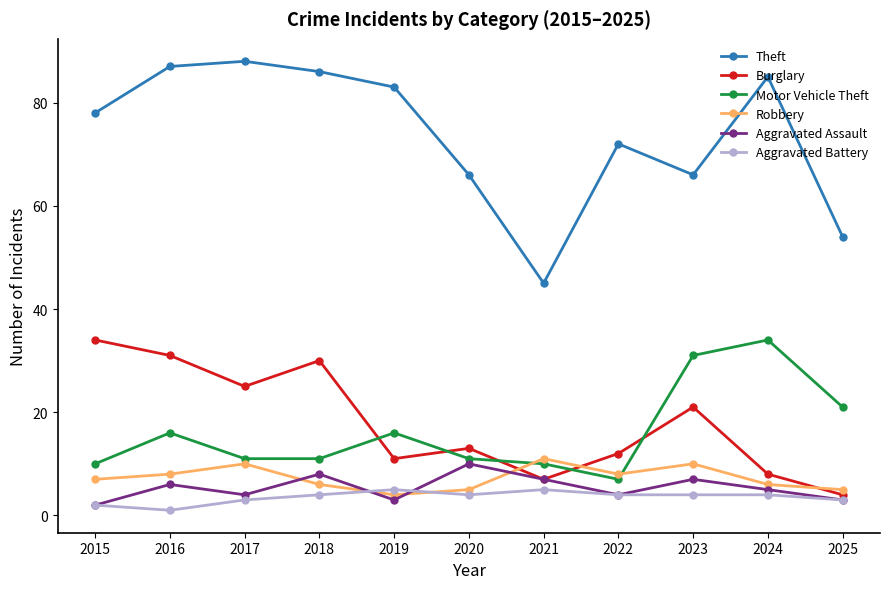

What is the difference between the Theft values at 2015 and 2016?

9